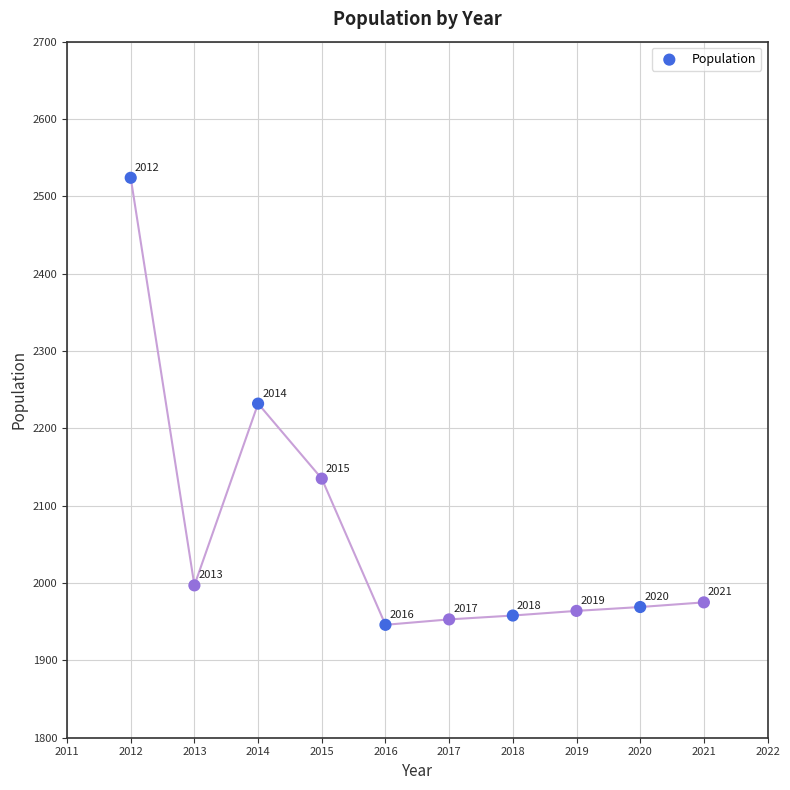

What Y value in the scatter plot is closest to 2235?

2232